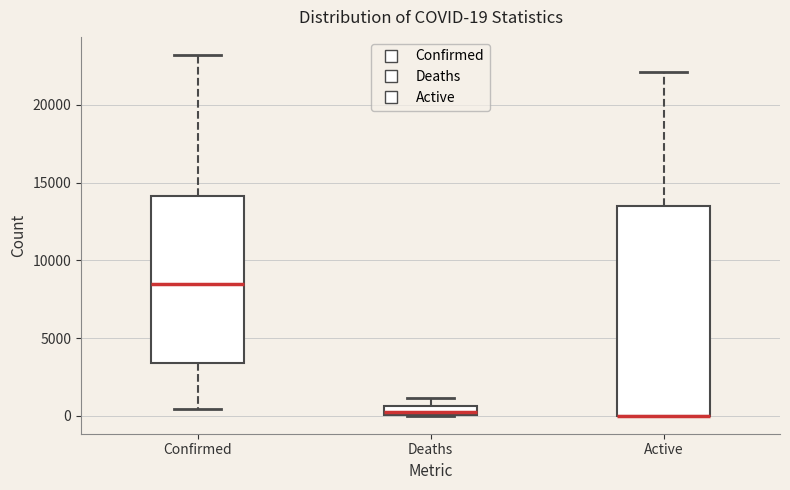

Which box is the tallest, from its lower edge to its upper edge?

Active